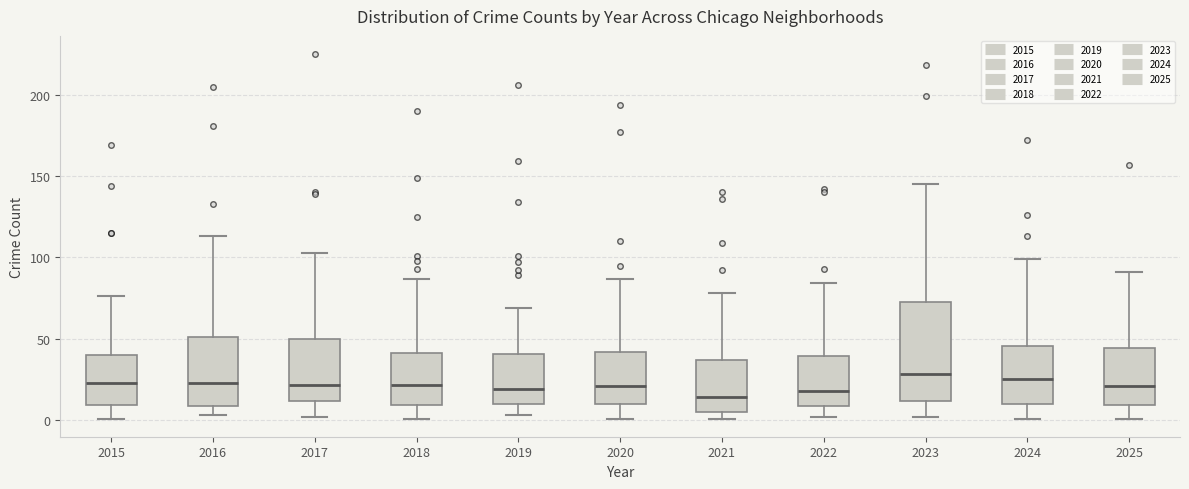

Which box is the tallest, from its lower edge to its upper edge?

2023